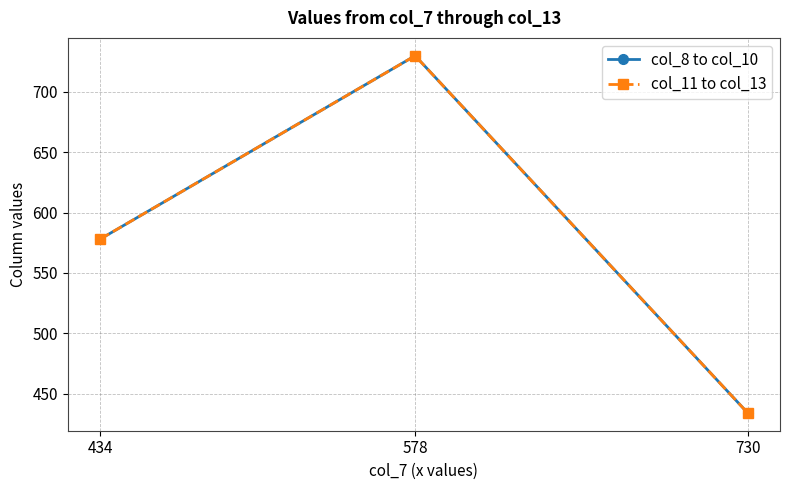

At 730, list the series in order from largest to smallest.

col_8 to col_10, col_11 to col_13